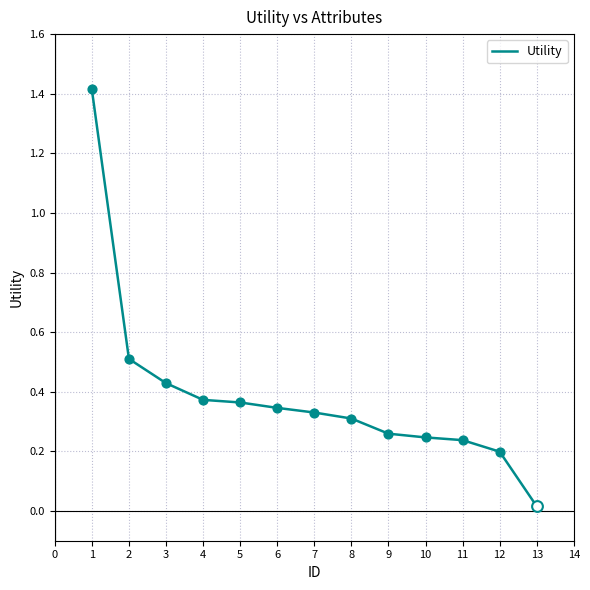

Between 7 and 11, which is larger?

7